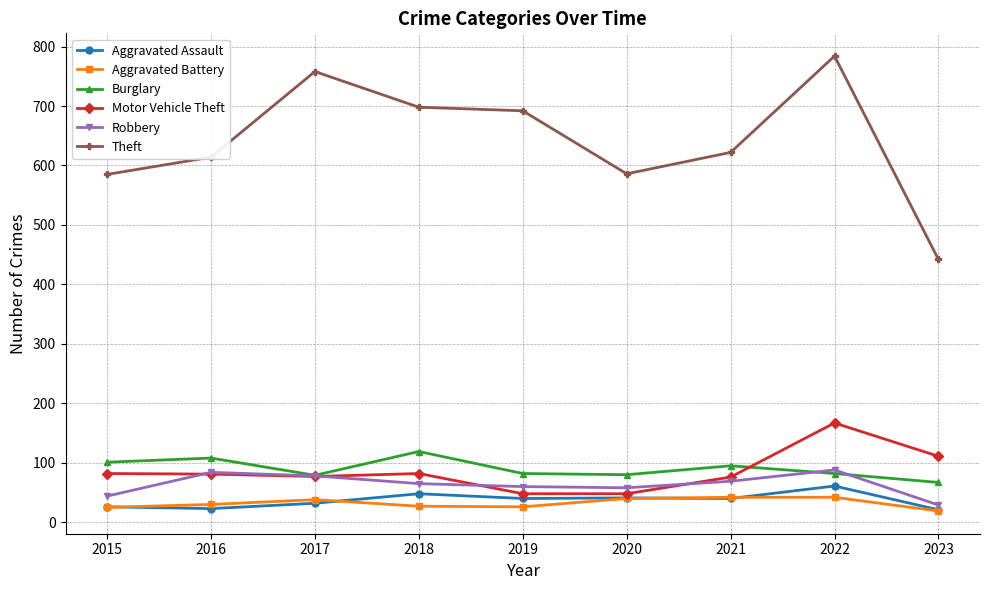

Where does the Theft series first go above 622?

2017